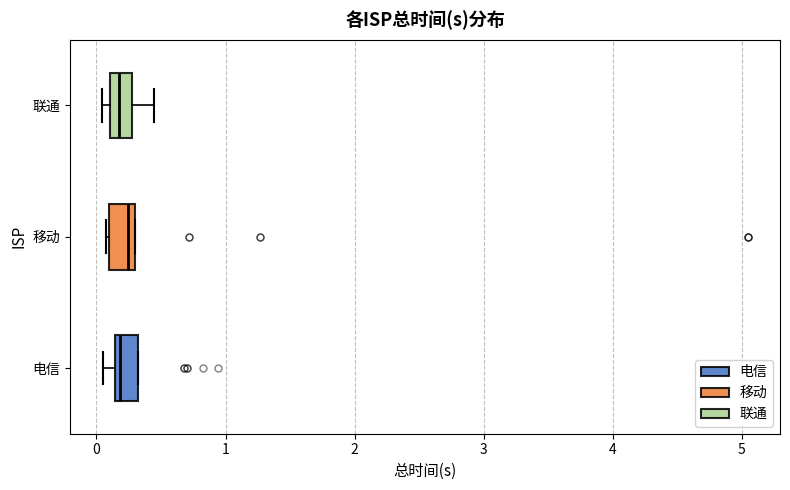

Reading bottom to top, transcribe this box plot: for each box, give where its median line is, the range the box spans, and where its two whiskers end, as read against the x-axis. The values are not printed on the chart, so give them approximately, as read against the axis.

电信: median 0.2, box 0.1 to 0.3, whiskers 0.1 (left of the box's left edge) to 0.3
移动: median 0.2, box 0.1 to 0.3, whiskers 0.1 to 0.3
联通: median 0.2, box 0.1 to 0.3, whiskers 0.0 to 0.4